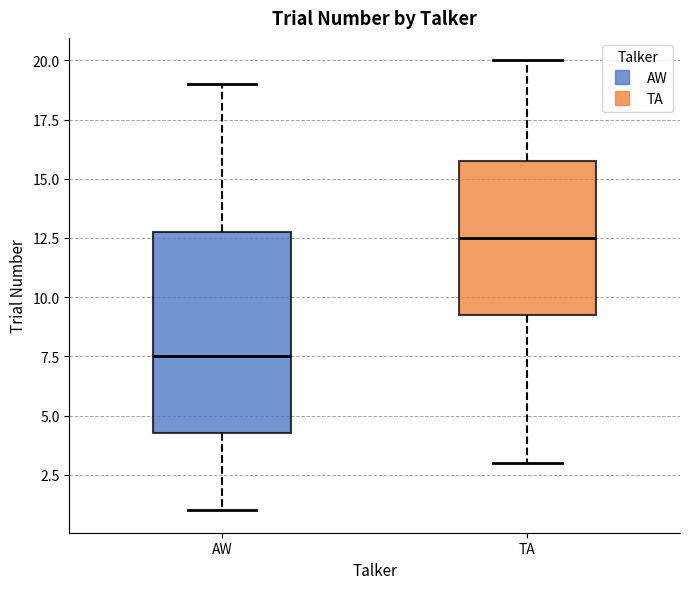

Which box has the highest median line?

TA